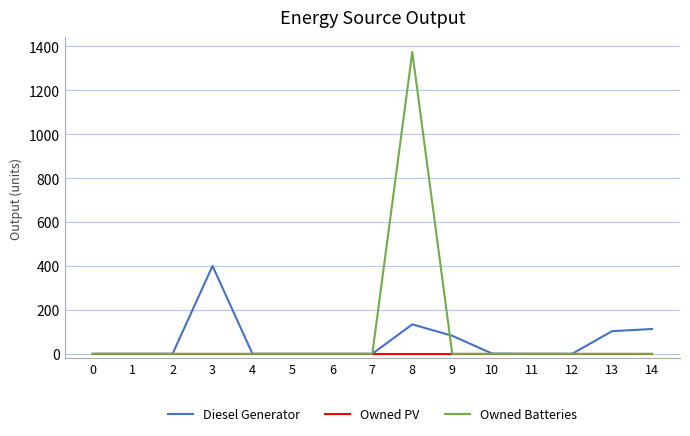

Does the chart display data point markers on the line(s)?

No